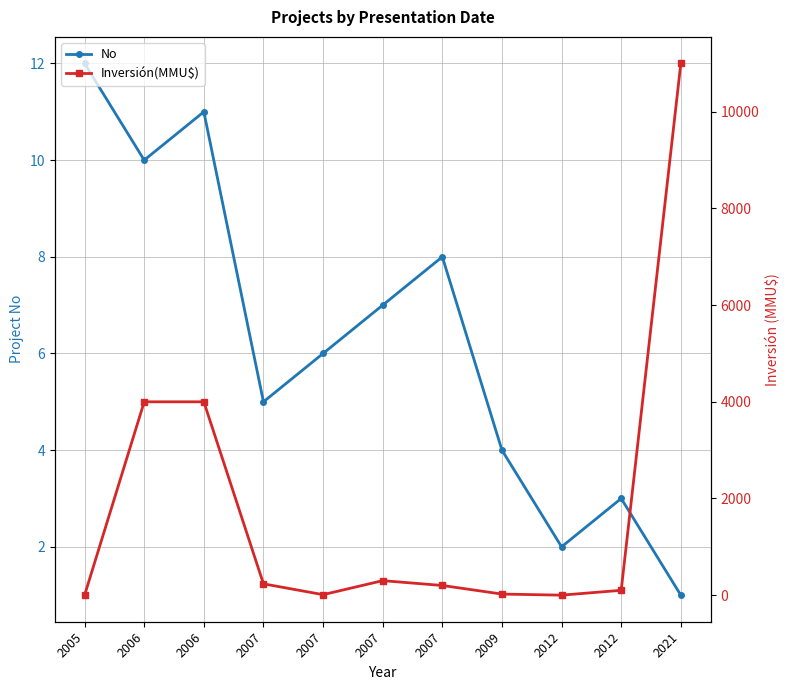

Which series has the largest range (max minus min)?

Inversión(MMU$)